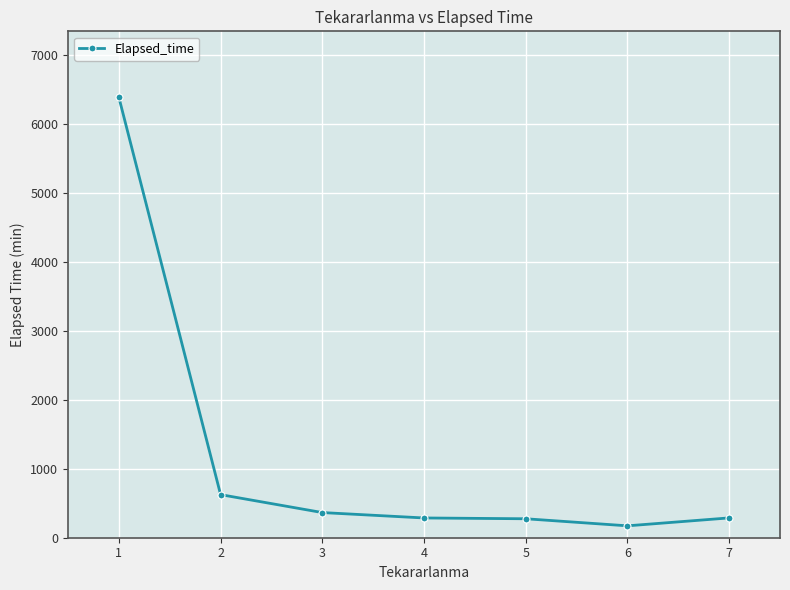

At which label does the data first exceed 287?

1